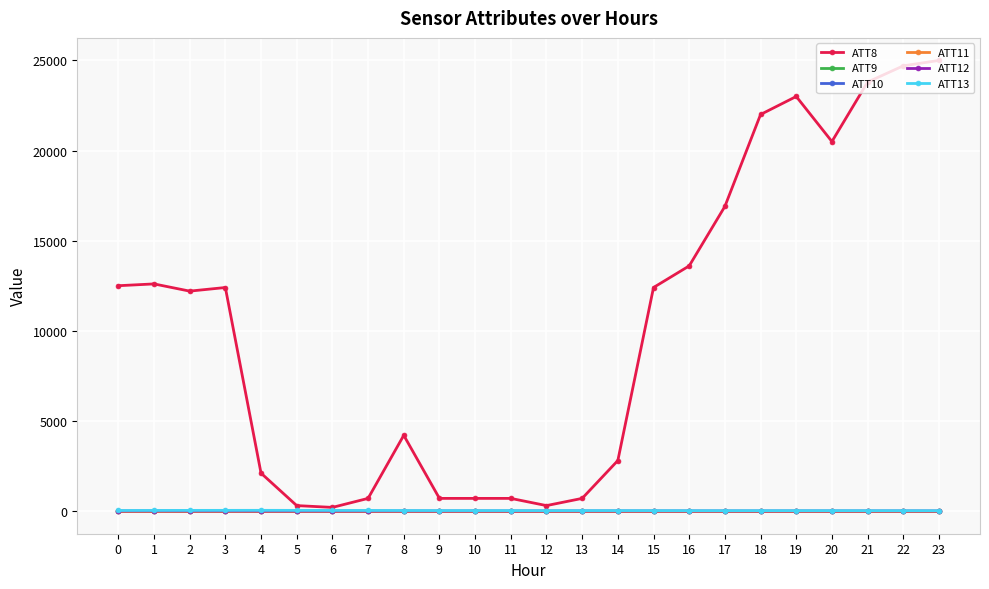

The ATT10 series shows -2.1 at 23. True or false?

False